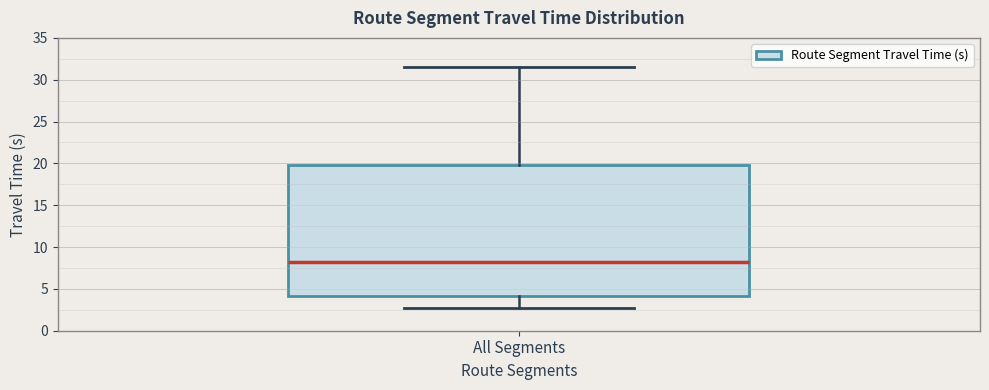

Transcribe this box plot: give where the median line is, the range the box spans, and where the two whiskers end, as read against the y-axis. The values are not printed on the chart, so give them approximately, as read against the axis.

median 8.0, box 4.0 to 20.0, whiskers 2.5 to 31.5